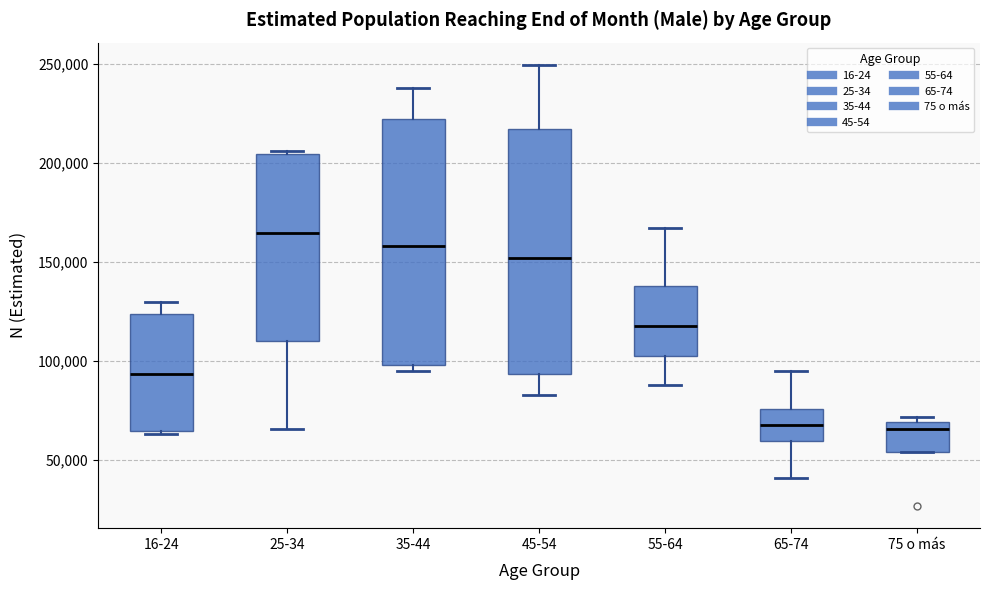

Reading left to right, transcribe this box plot: for each box, give where its median line is, the range the box spans, and where its two whiskers end, as read against the y-axis. The values are not printed on the chart, so give them approximately, as read against the axis.

16-24: median 95000, box 65000 to 125000, whiskers 65000 to 130000
25-34: median 165000, box 110000 to 205000, whiskers 65000 to 205000
35-44: median 160000, box 100000 to 220000, whiskers 95000 to 240000
45-54: median 150000, box 95000 to 215000, whiskers 85000 to 250000
55-64: median 120000, box 100000 to 140000, whiskers 90000 to 165000
65-74: median 70000, box 60000 to 75000, whiskers 40000 to 95000
75 o más: median 65000, box 55000 to 70000, whiskers 55000 to 70000 (just above the box's upper edge)